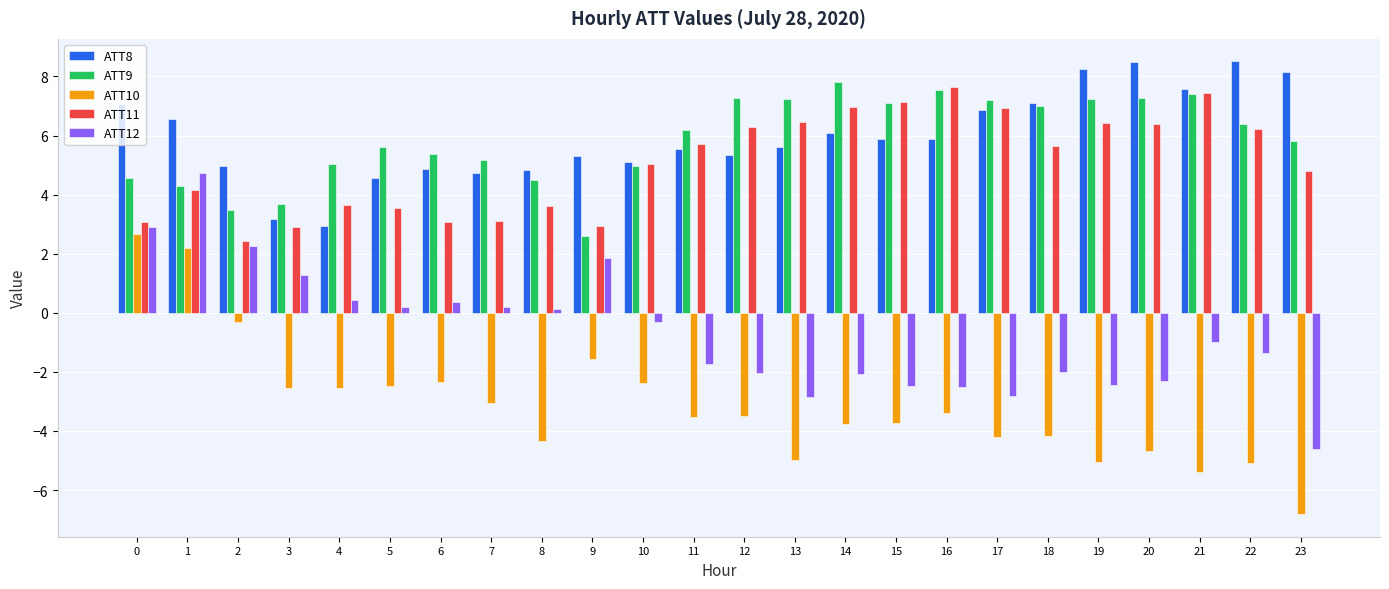

What is the difference between the maximum and second lowest values in the ATT11 series?

4.7